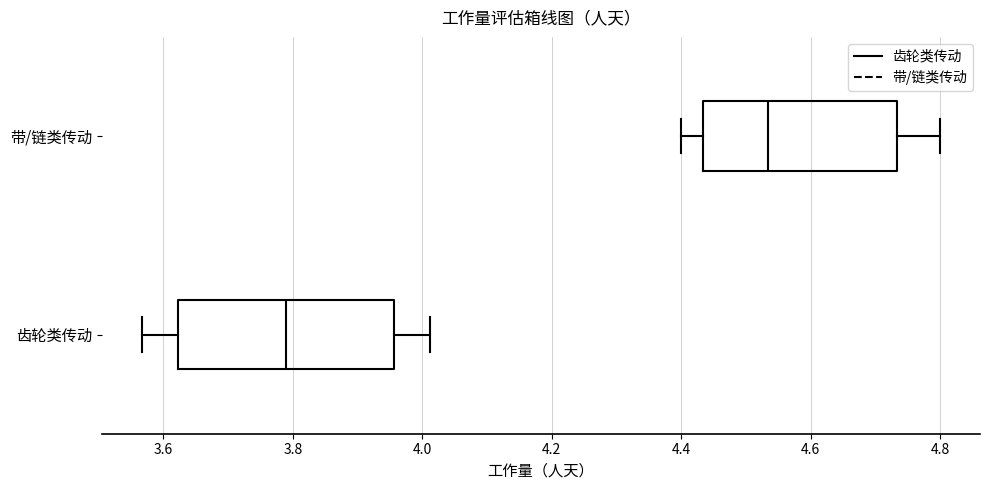

Where is the left edge of the box for 带/链类传动 on the x-axis? The values are not printed on the chart, so give them approximately, as read against the axis.

4.44